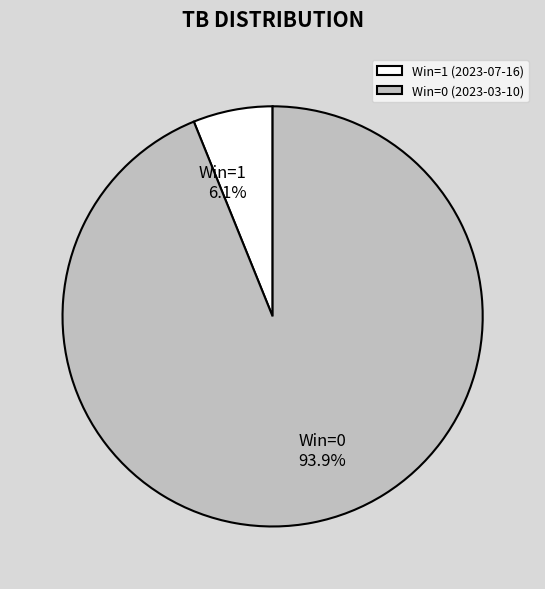

What is the total percentage of Win=0 (2023-03-10) and Win=1 (2023-07-16)?

100.0%